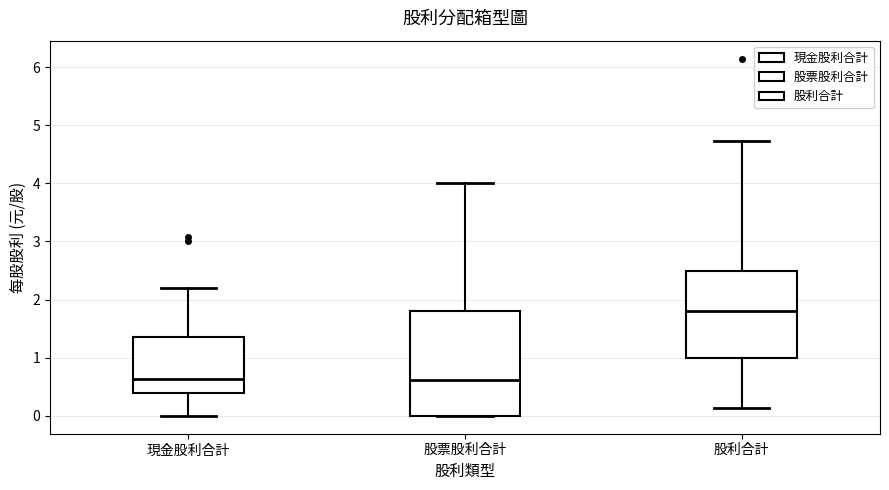

Comparing the boxes themselves (not the whiskers), which one is the tallest?

股票股利合計